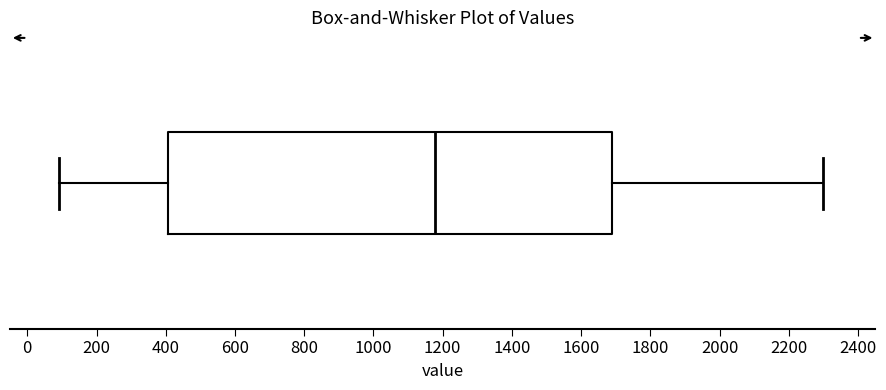

Transcribe this box plot: give where the median line is, the range the box spans, and where the two whiskers end, as read against the x-axis. The values are not printed on the chart, so give them approximately, as read against the axis.

median 1180, box 400 to 1680, whiskers 100 to 2300